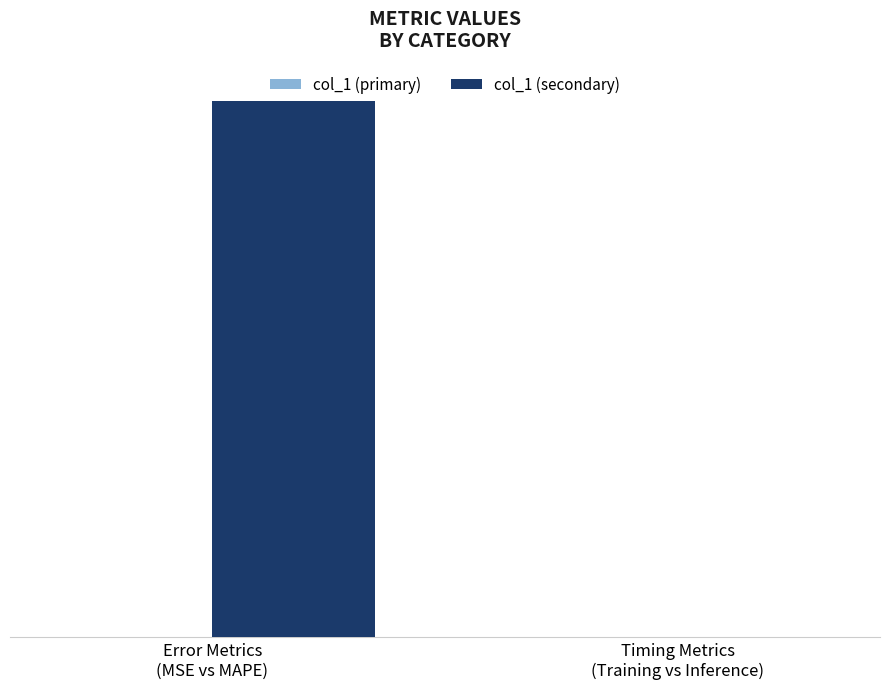

Reading left to right, list all the values displayed in this chart.

col_1 (primary): Error Metrics
(MSE vs MAPE)=0.0	Timing Metrics
(Training vs Inference)=0.0
col_1 (secondary): Error Metrics
(MSE vs MAPE)=136.8	Timing Metrics
(Training vs Inference)=0.0